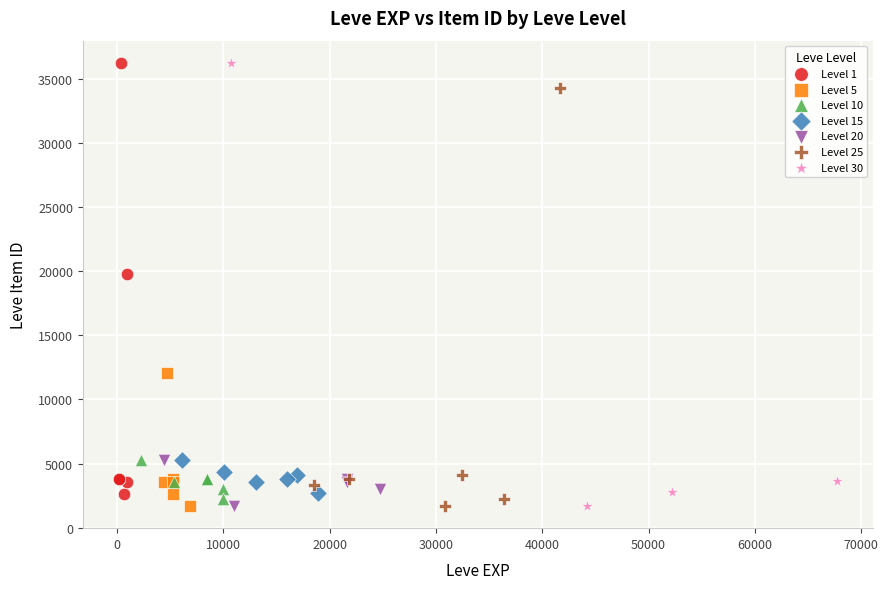

What are all the series names shown in the legend?

Level 1, Level 5, Level 10, Level 15, Level 20, Level 25, Level 30